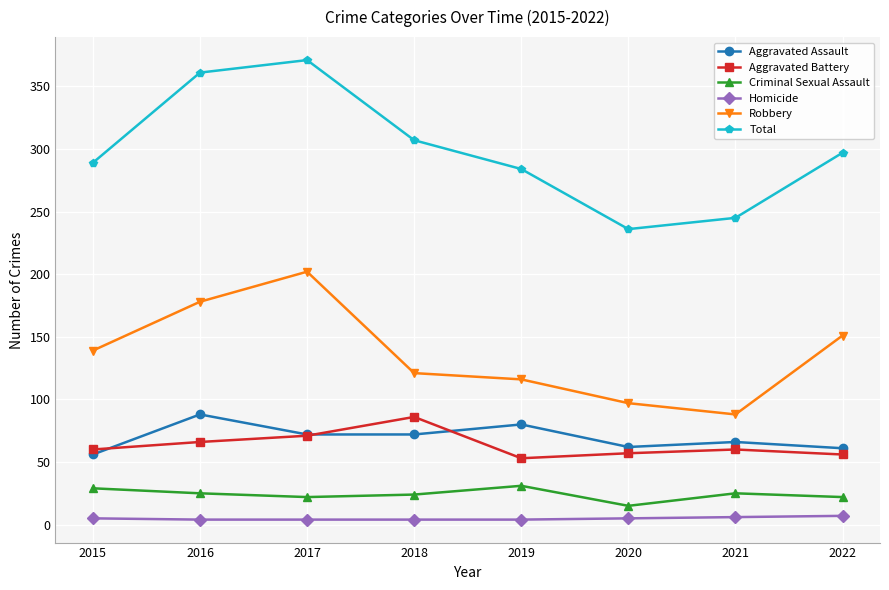

True or false: Homicide and Criminal Sexual Assault intersect in this chart.

False